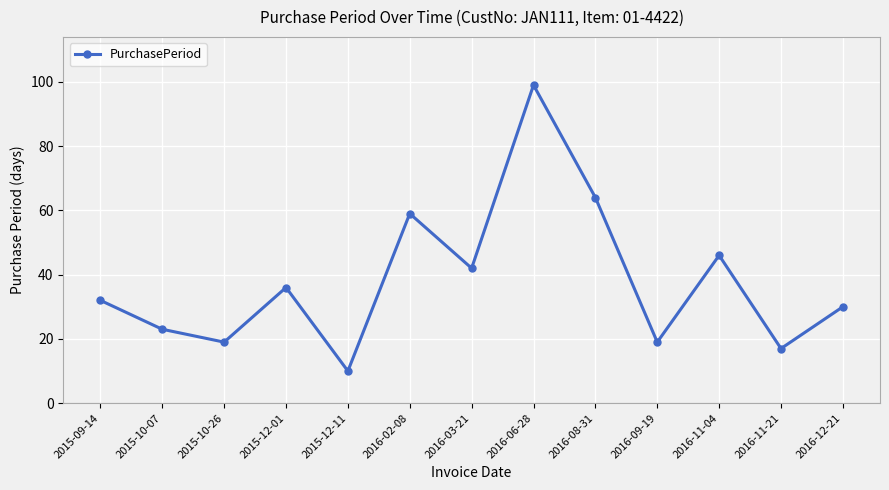

What is the smallest value displayed?

10